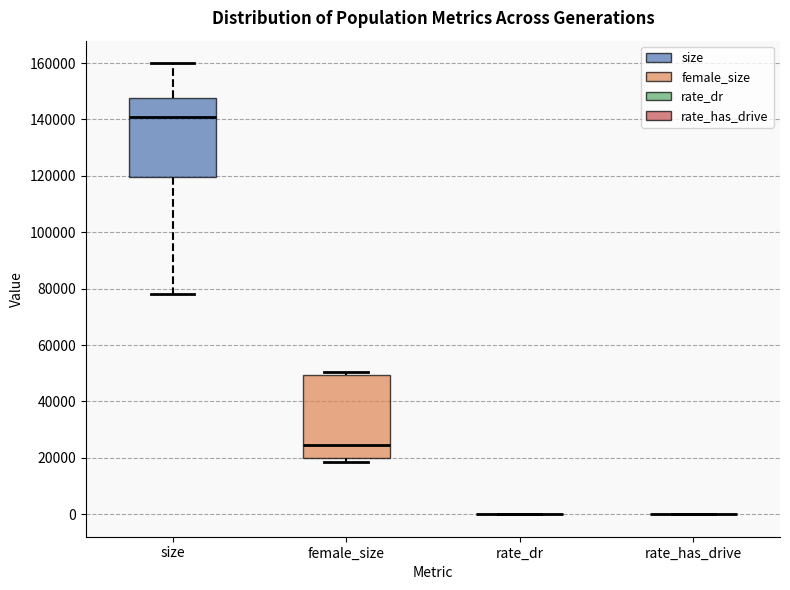

Reading left to right, read every box against the y-axis: the position of its median line, the range the box covers, and the ends of its whiskers. The values are not printed on the chart, so give them approximately, as read against the axis.

size: median 142000, box 120000 to 148000, whiskers 78000 to 160000
female_size: median 24000, box 20000 to 50000, whiskers 18000 to 50000 (just above the box's upper edge)
rate_dr: box collapsed to a line at 0, whiskers 0 to 0
rate_has_drive: box collapsed to a line at 0, whiskers 0 to 0